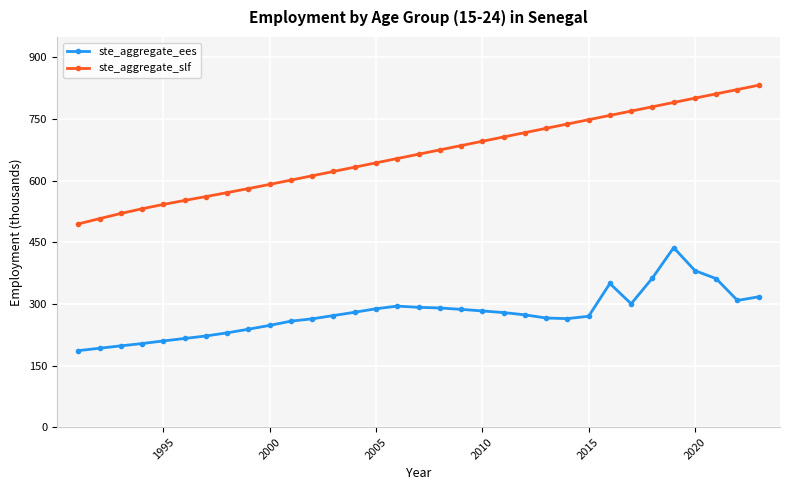

Does the chart display data point markers on the line(s)?

Yes